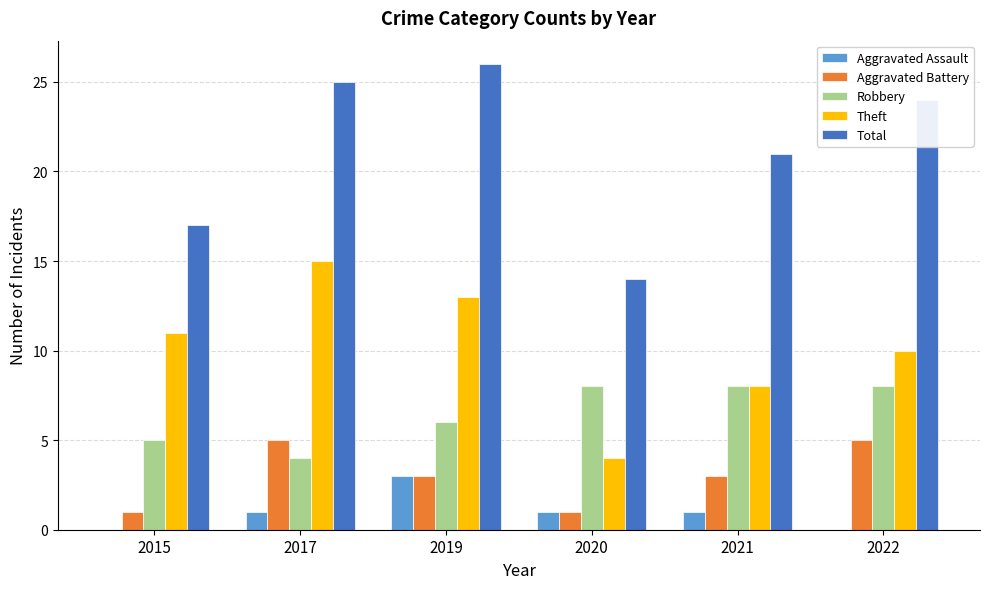

What is the total value across all series at 2020?

28